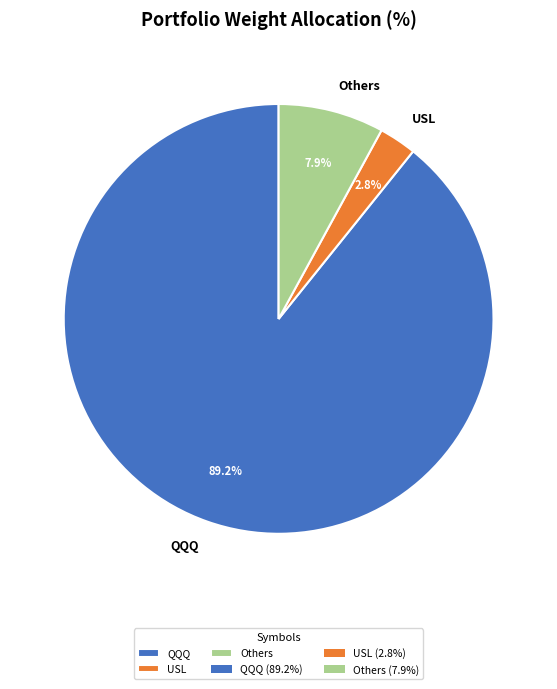

Between USL and QQQ, which is larger?

QQQ